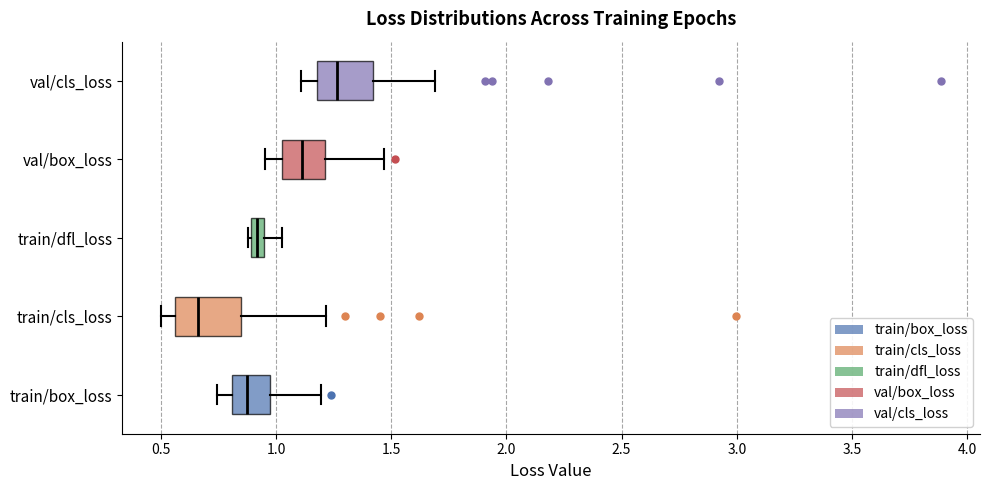

Where does the median line of the box for val/box_loss sit on the x-axis? The values are not printed on the chart, so give them approximately, as read against the axis.

1.10